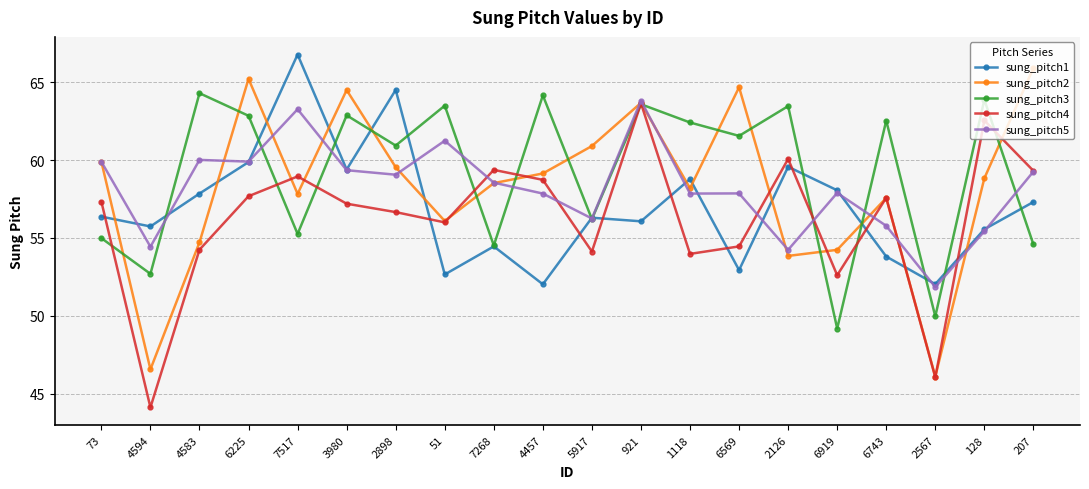

Which series has the largest total across all categories?

sung_pitch3